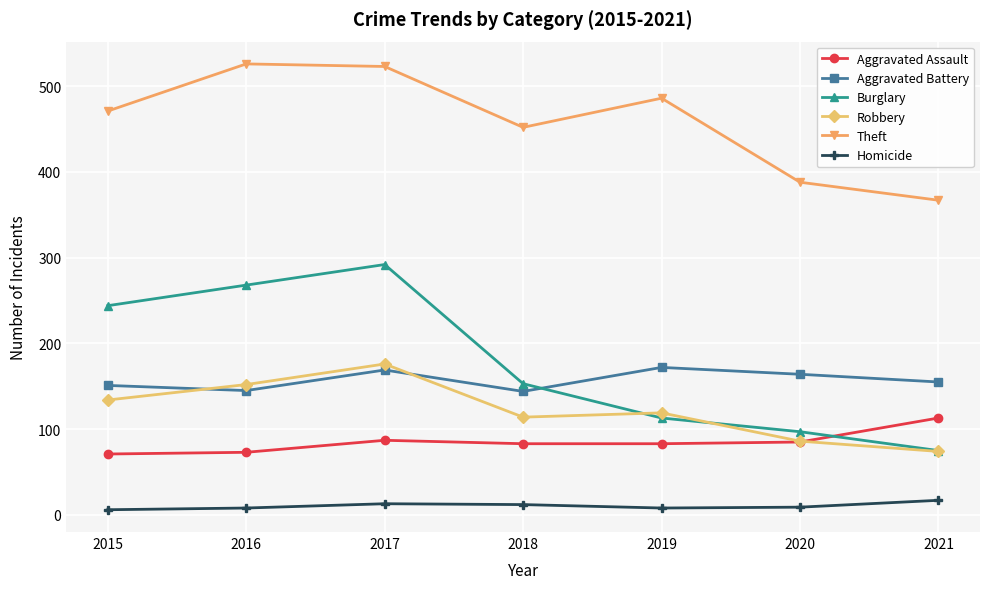

What is the difference between the Homicide values at 2017 and 2019?

5